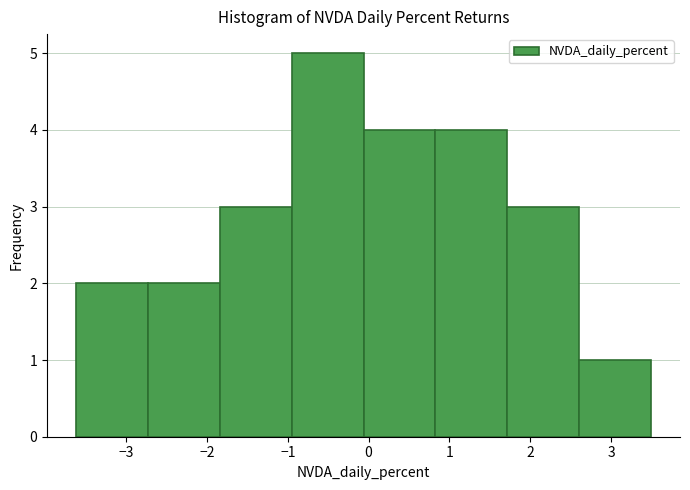

Which range on the x-axis has the tallest bar?

-1.0 to -0.1